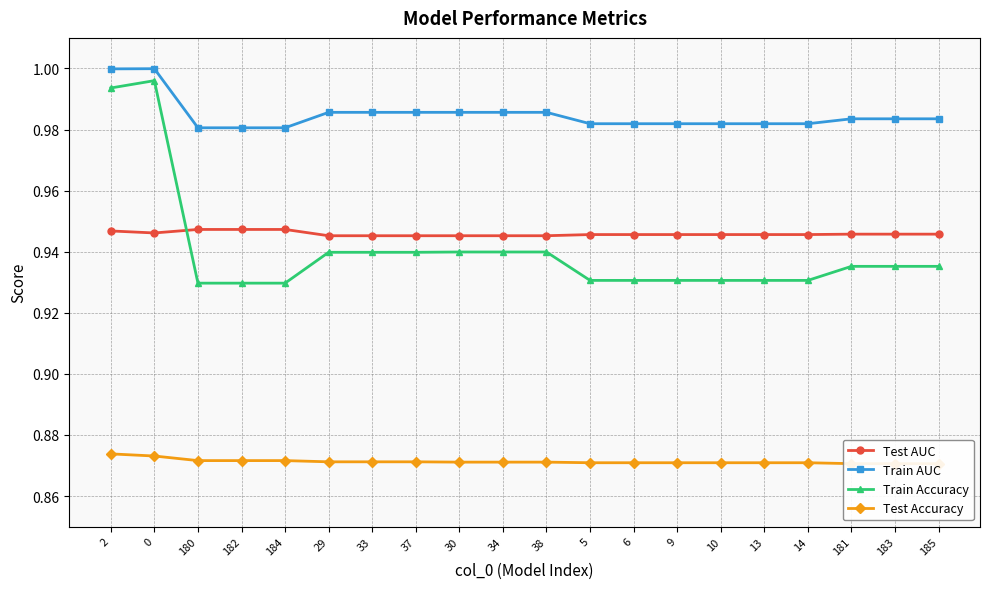

Is this an area chart (filled region under the line)?

No